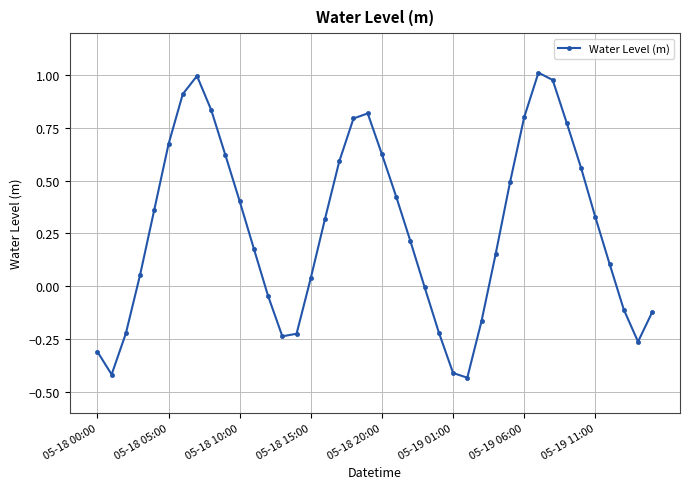

How many points are higher than both their immediate neighbors (excluding endpoints)?

3